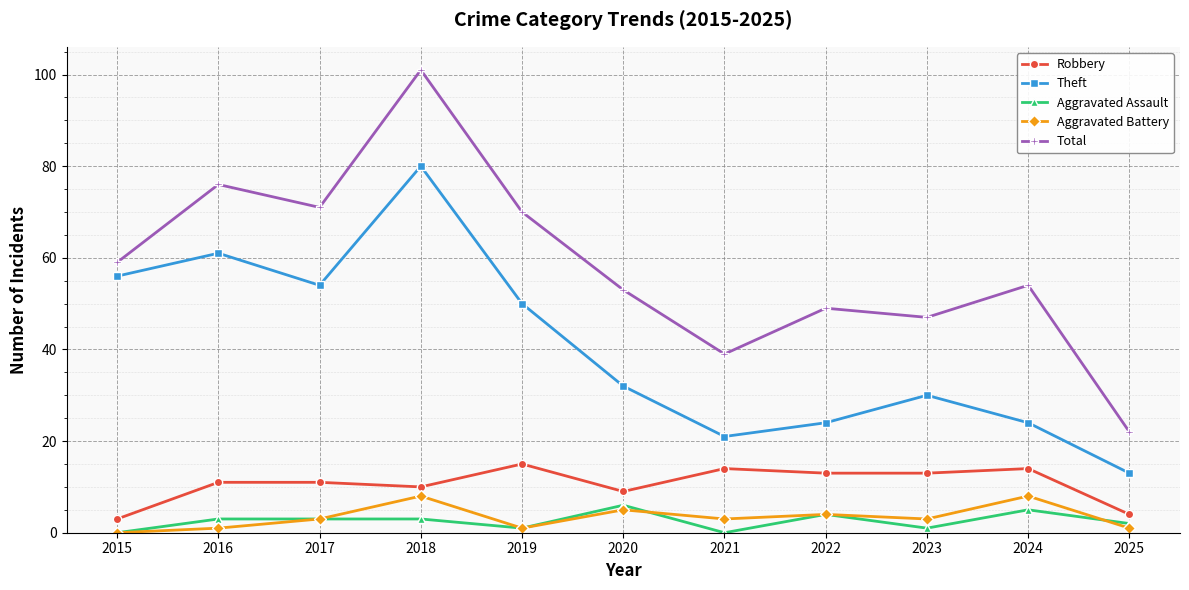

At which category is the sum across all series the highest?

2018